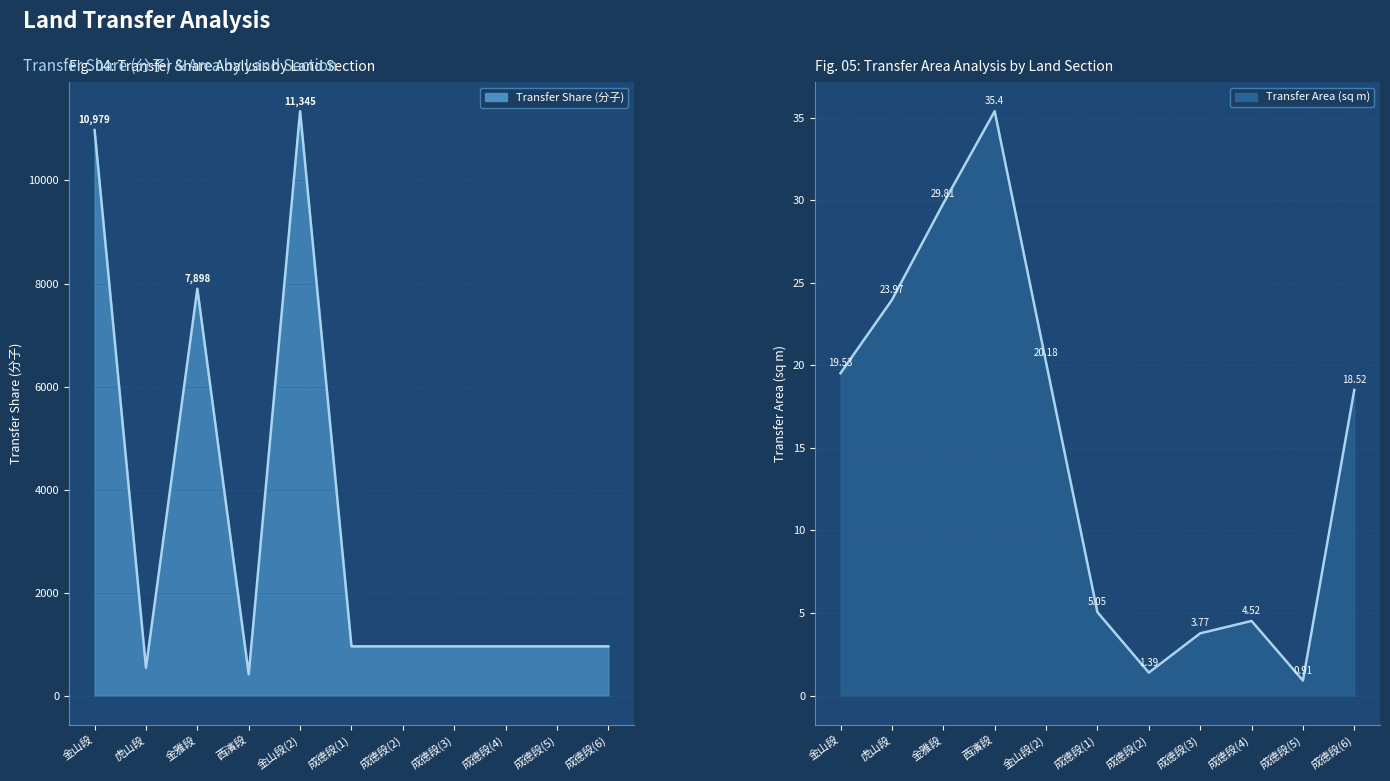

How many values in the 權利人持分分子 series are below 955?

2